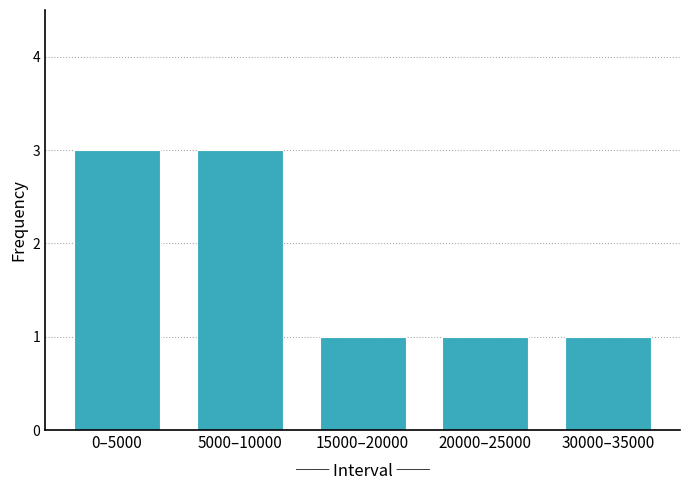

Reading left to right, what are all the values shown in this chart?

3	3	1	1	1